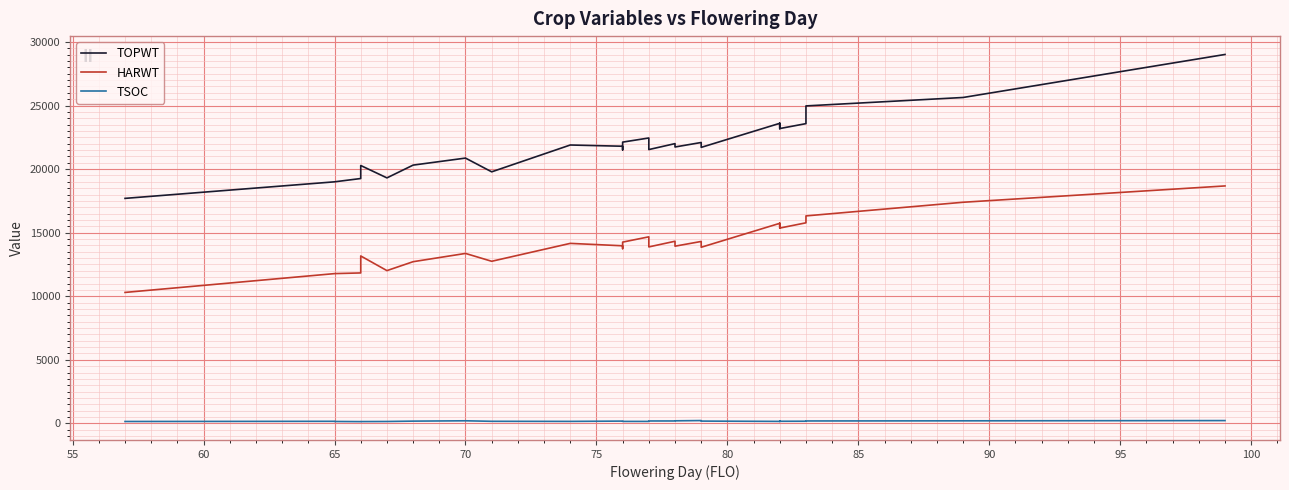

True or false: TSOC and HARWT intersect in this chart.

False